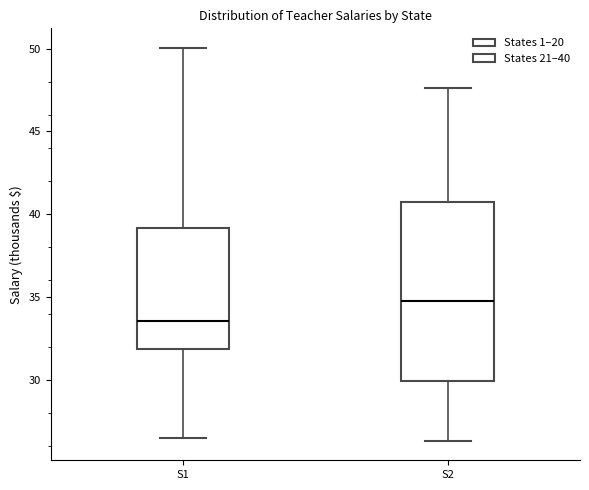

Reading left to right, read every box against the y-axis: the position of its median line, the range the box covers, and the ends of its whiskers. The values are not printed on the chart, so give them approximately, as read against the axis.

S1: median 33.5, box 32.0 to 39.0, whiskers 26.5 to 50.0
S2: median 35.0, box 30.0 to 40.5, whiskers 26.5 to 47.5